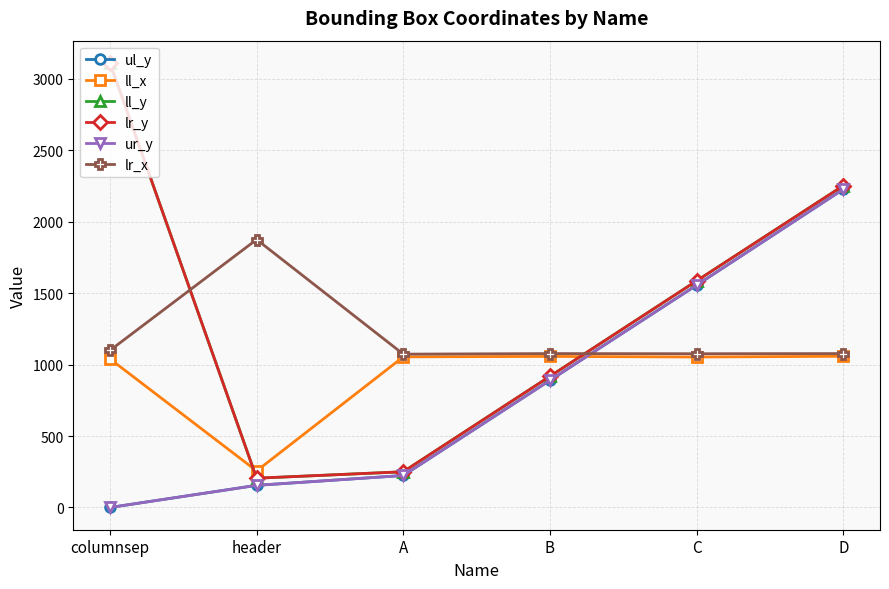

What is the label of the 2nd point from the left?

header